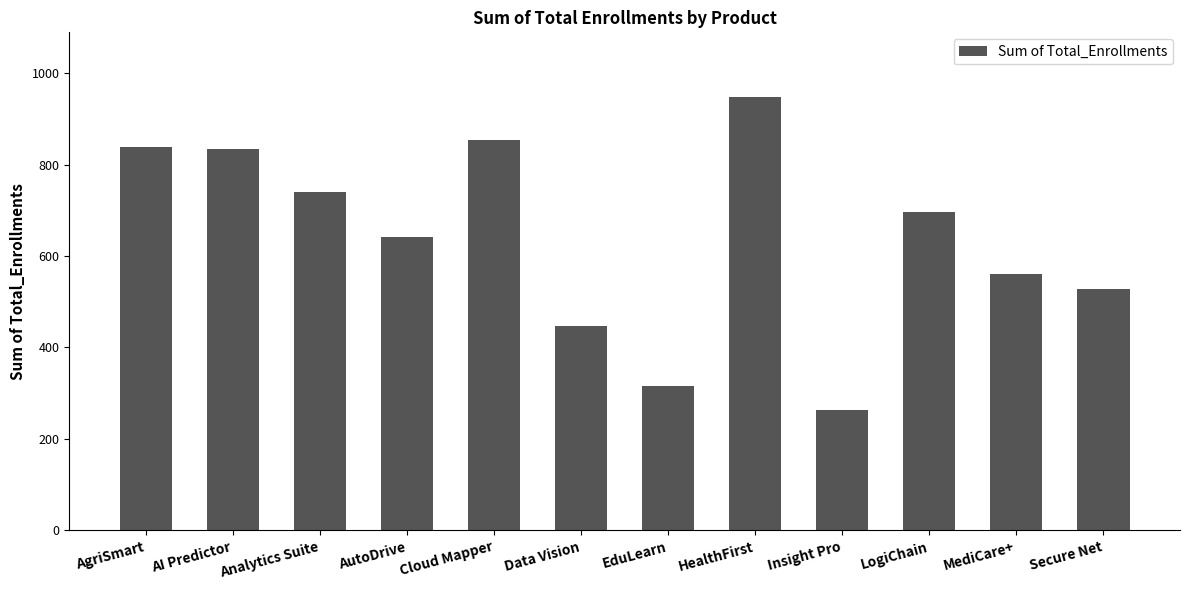

What is the change in value from AI Predictor to LogiChain?

-137